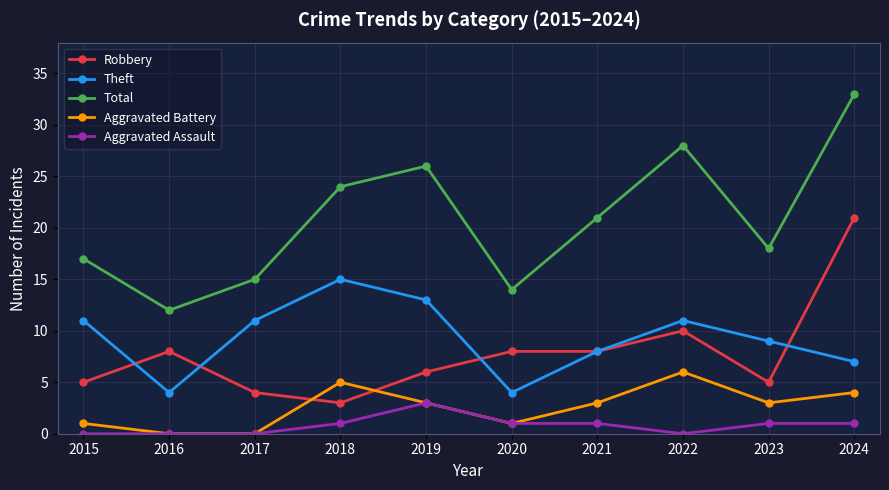

Reading left to right, what are all the values shown in this chart?

Robbery: 5	8	4	3	6	8	8	10	5	21
Theft: 11	4	11	15	13	4	8	11	9	7
Total: 17	12	15	24	26	14	21	28	18	33
Aggravated Battery: 1	0	0	5	3	1	3	6	3	4
Aggravated Assault: 0	0	0	1	3	1	1	0	1	1